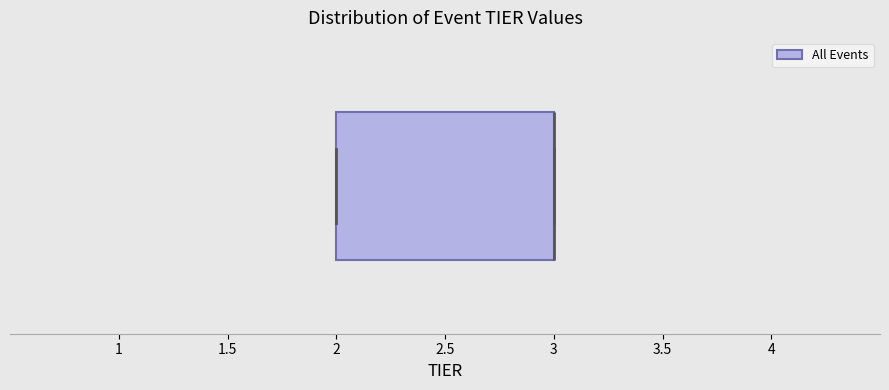

Where is the right edge of the box on the x-axis? The values are not printed on the chart, so give them approximately, as read against the axis.

3